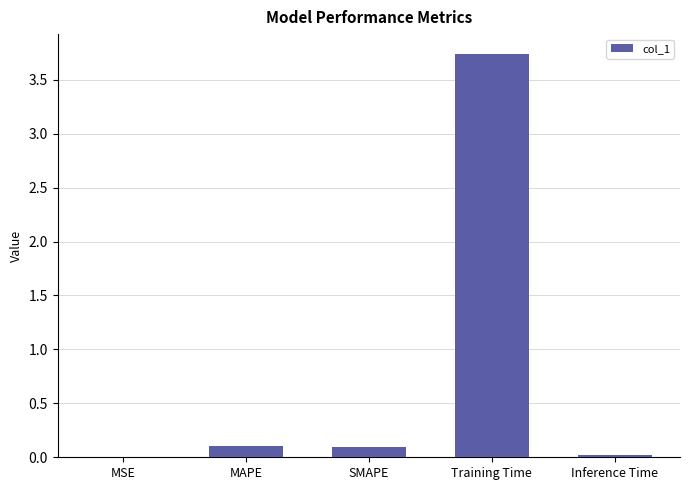

What is the sum of all values?

4.0